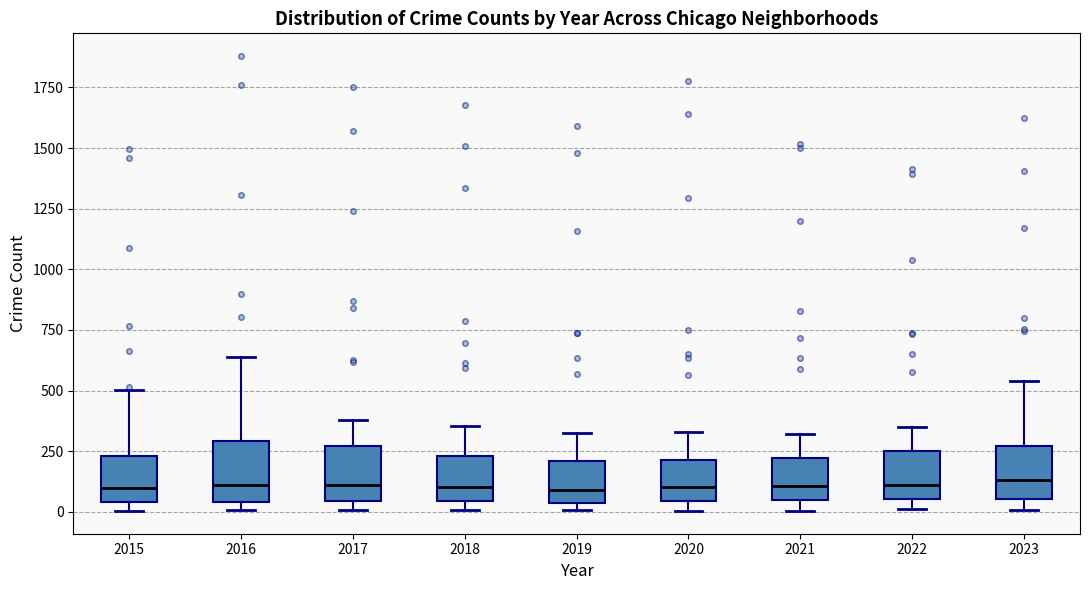

Reading left to right, transcribe this box plot: for each box, give where its median line is, the range the box spans, and where its two whiskers end, as read against the y-axis. The values are not printed on the chart, so give them approximately, as read against the axis.

2015: median 100, box 50 to 250, whiskers 0 to 500
2016: median 100, box 50 to 300, whiskers 0 to 650
2017: median 100, box 50 to 250, whiskers 0 to 400
2018: median 100, box 50 to 250, whiskers 0 to 350
2019: median 100, box 50 to 200, whiskers 0 to 350
2020: median 100, box 50 to 200, whiskers 0 to 350
2021: median 100, box 50 to 200, whiskers 0 to 300
2022: median 100, box 50 to 250, whiskers 0 to 350
2023: median 150, box 50 to 250, whiskers 0 to 550